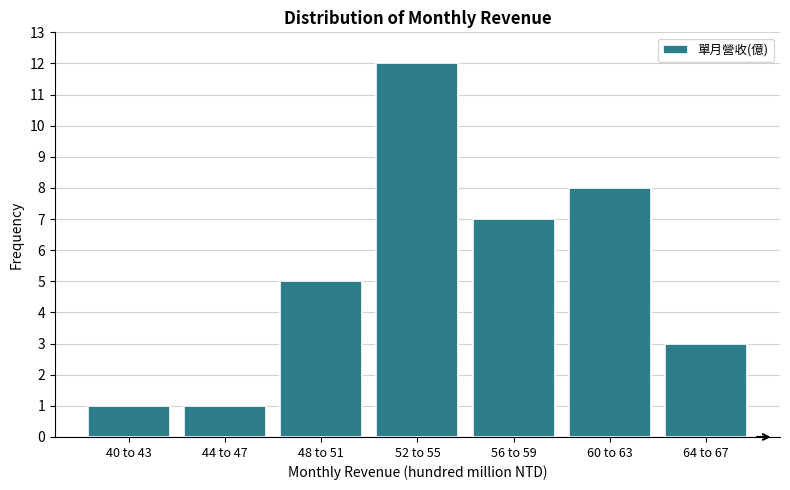

Reading right to left, list all the values displayed in this chart.

64 to 67=3	60 to 63=8	56 to 59=7	52 to 55=12	48 to 51=5	44 to 47=1	40 to 43=1